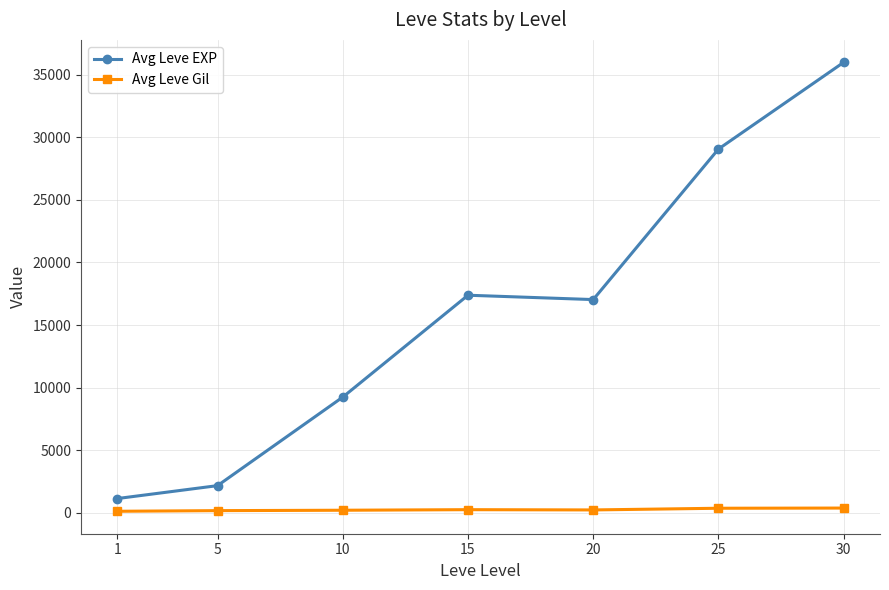

The Avg Leve EXP series shows 17032 at 20. True or false?

True